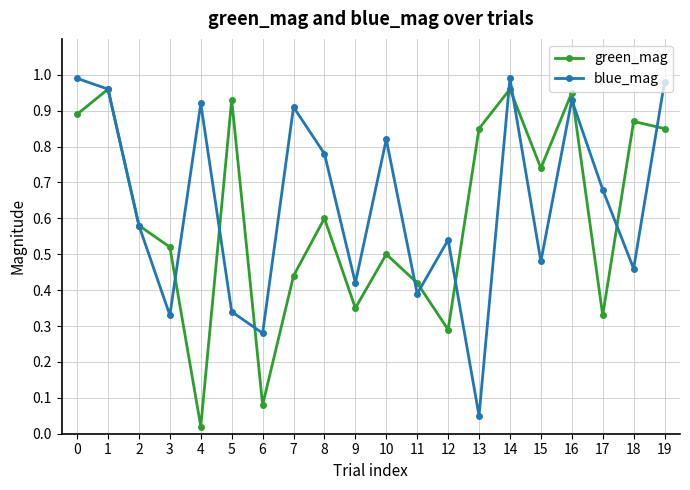

Rank the series by their maximum value, from lowest to highest.

green_mag, blue_mag